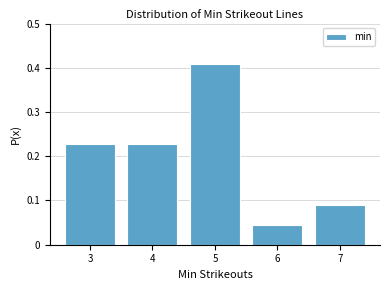

At which category does the chart reach its peak across all series?

5